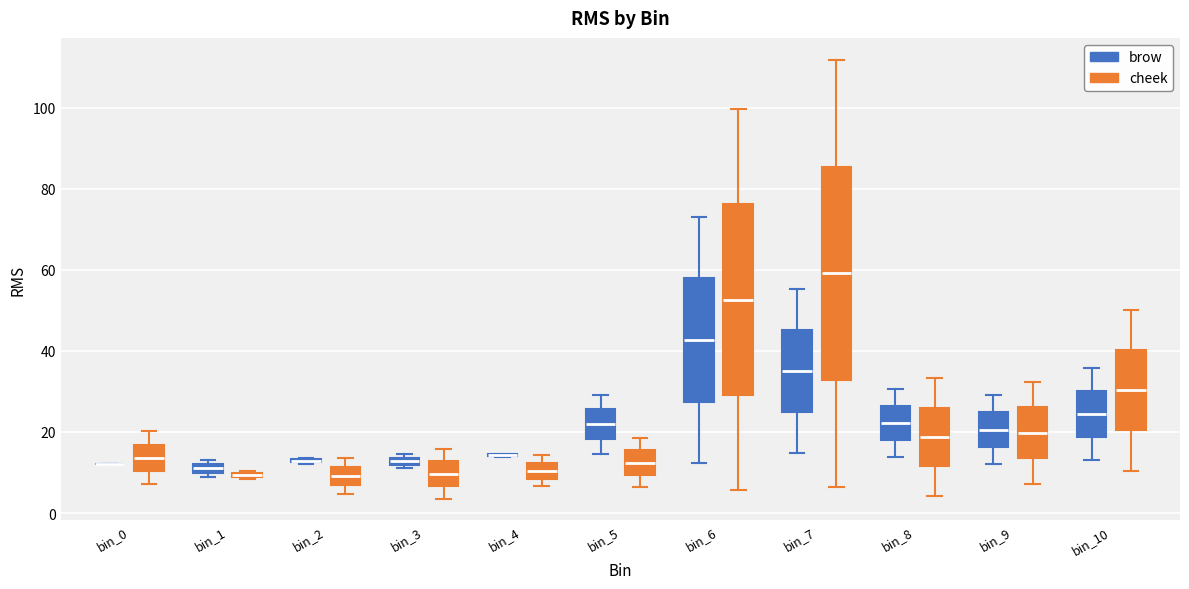

Which box is the tallest, from its lower edge to its upper edge?

bin_7 (cheek)